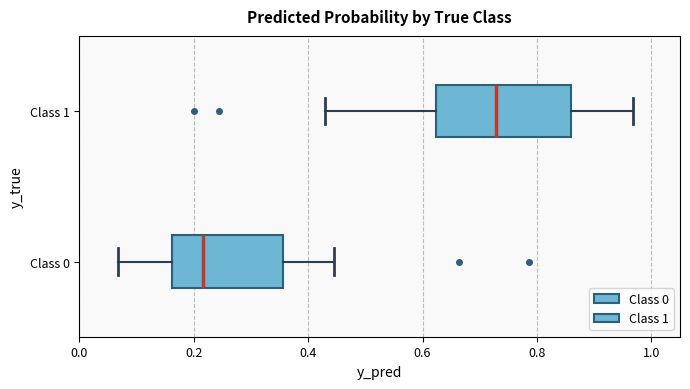

Where is the left edge of the box for Class 1 on the x-axis? The values are not printed on the chart, so give them approximately, as read against the axis.

0.62